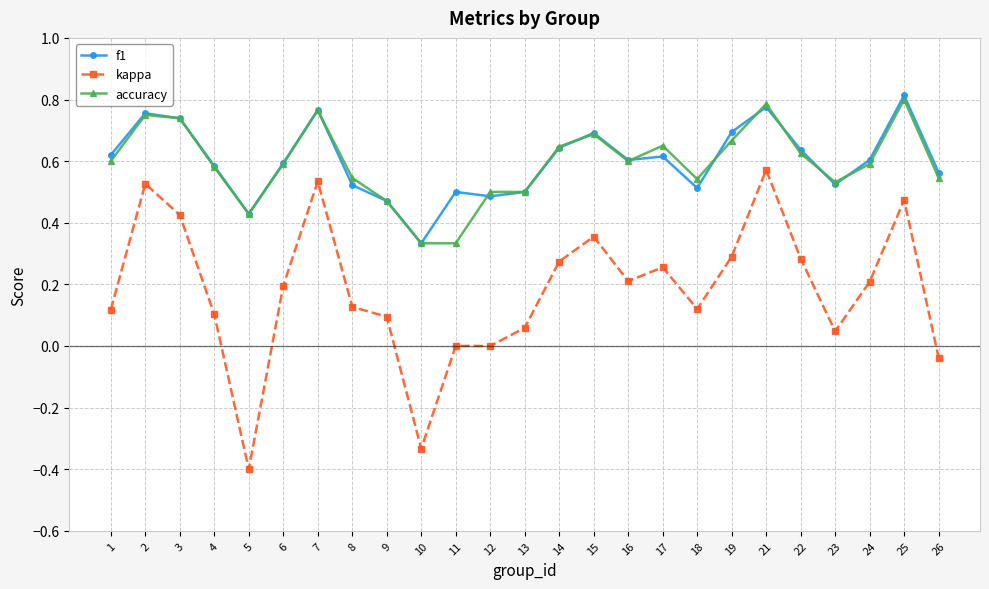

Is it true that kappa equals -0.4 at 12?

False